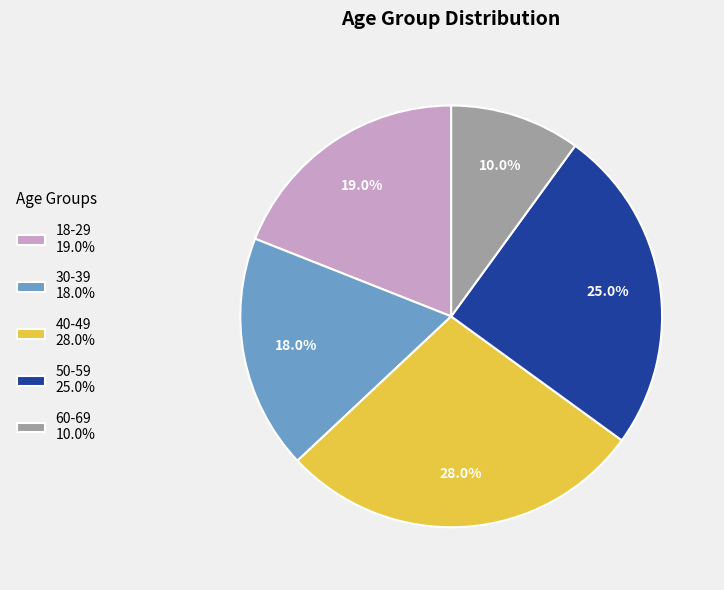

What is the total percentage of 30-39 18.0% and 40-49 28.0%?

46.0%